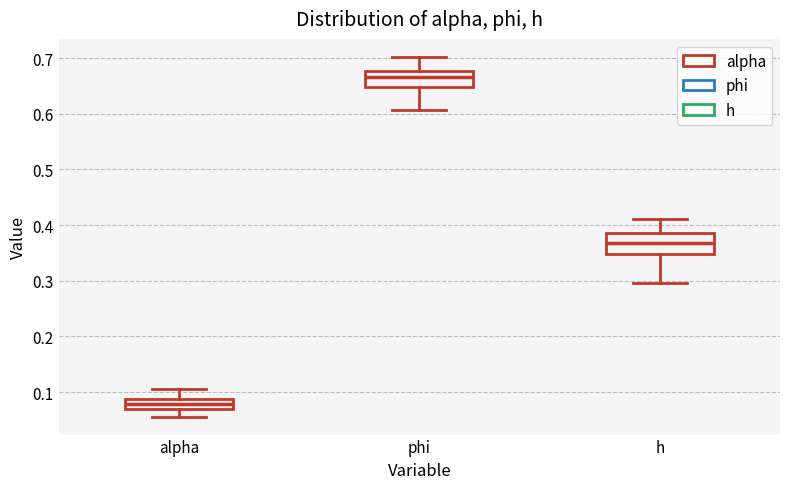

Reading left to right, transcribe this box plot: for each box, give where its median line is, the range the box spans, and where its two whiskers end, as read against the y-axis. The values are not printed on the chart, so give them approximately, as read against the axis.

alpha: median 0.08, box 0.07 to 0.09, whiskers 0.06 to 0.11
phi: median 0.67, box 0.65 to 0.68, whiskers 0.61 to 0.70
h: median 0.37, box 0.35 to 0.39, whiskers 0.30 to 0.41